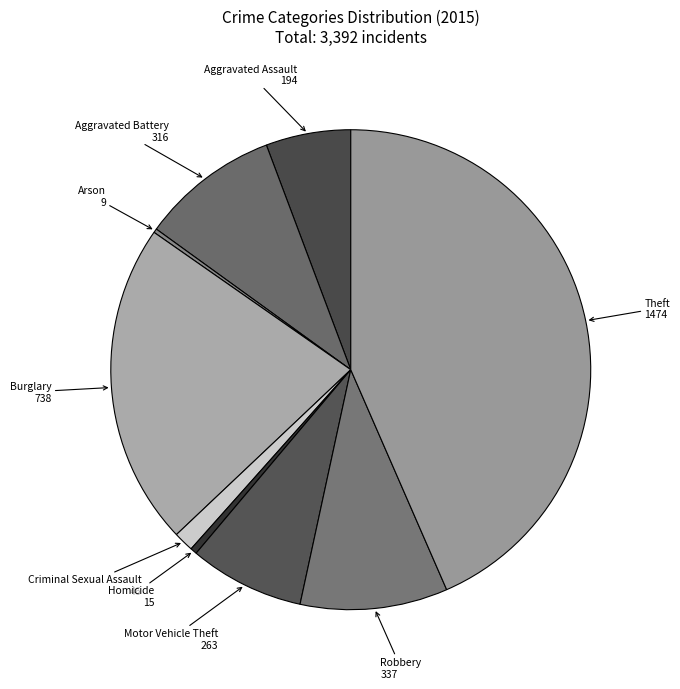

The Burglary slice represents 22% of the pie. True or false?

True